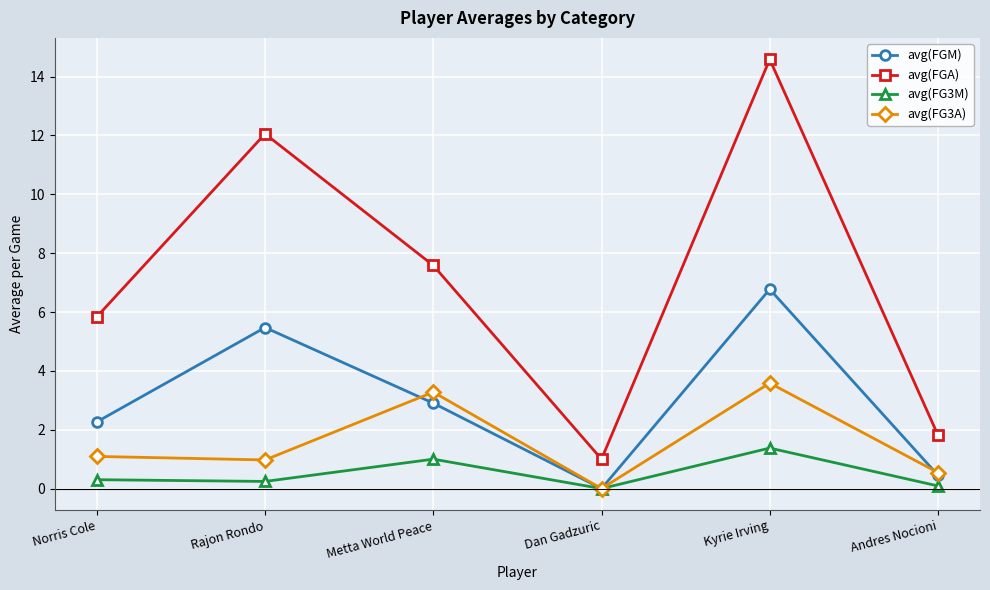

True or false: avg(FGM) and avg(FGA) cross at least once.

False